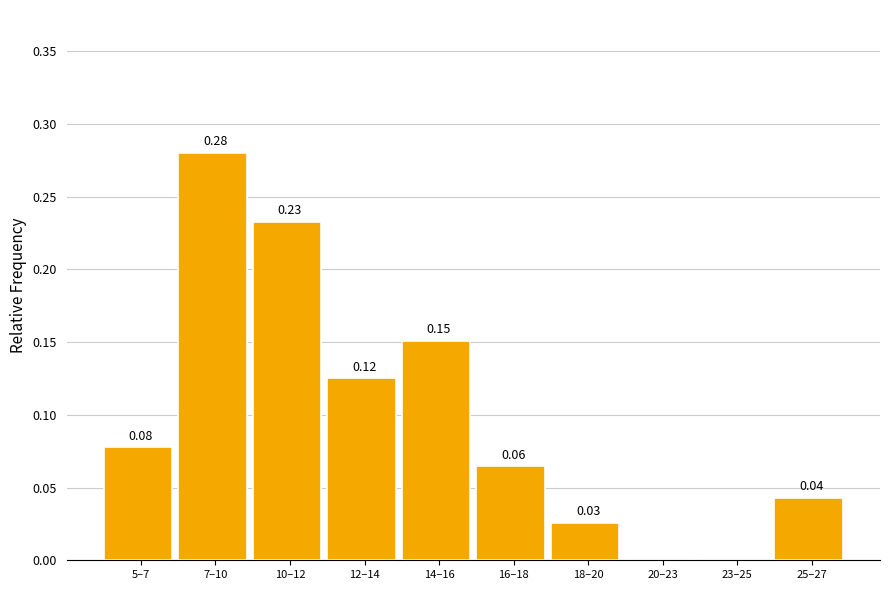

What is the sum of the values at 10–12 and 7–10?

0.5